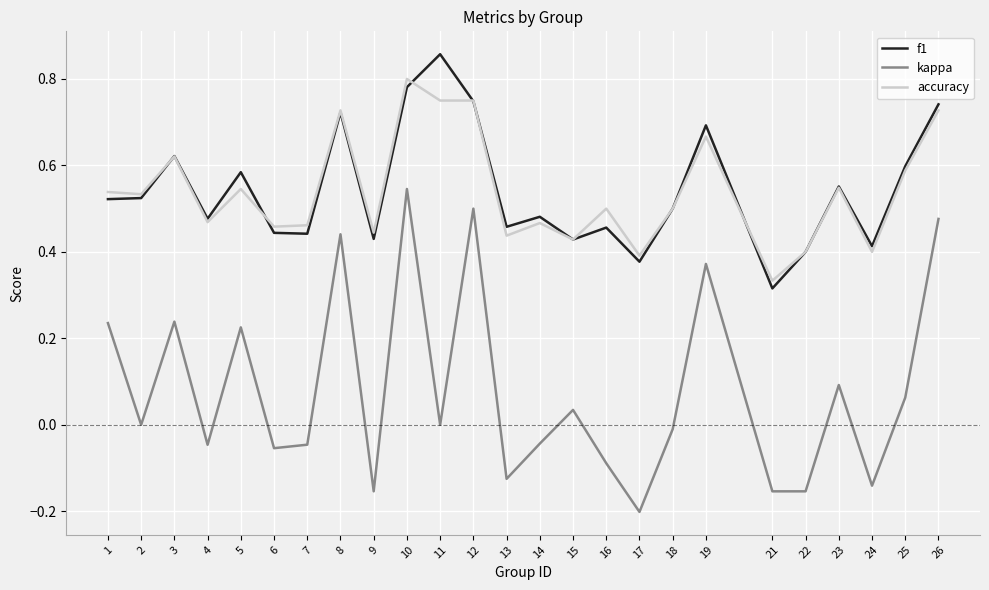

True or false: kappa and accuracy intersect in this chart.

False